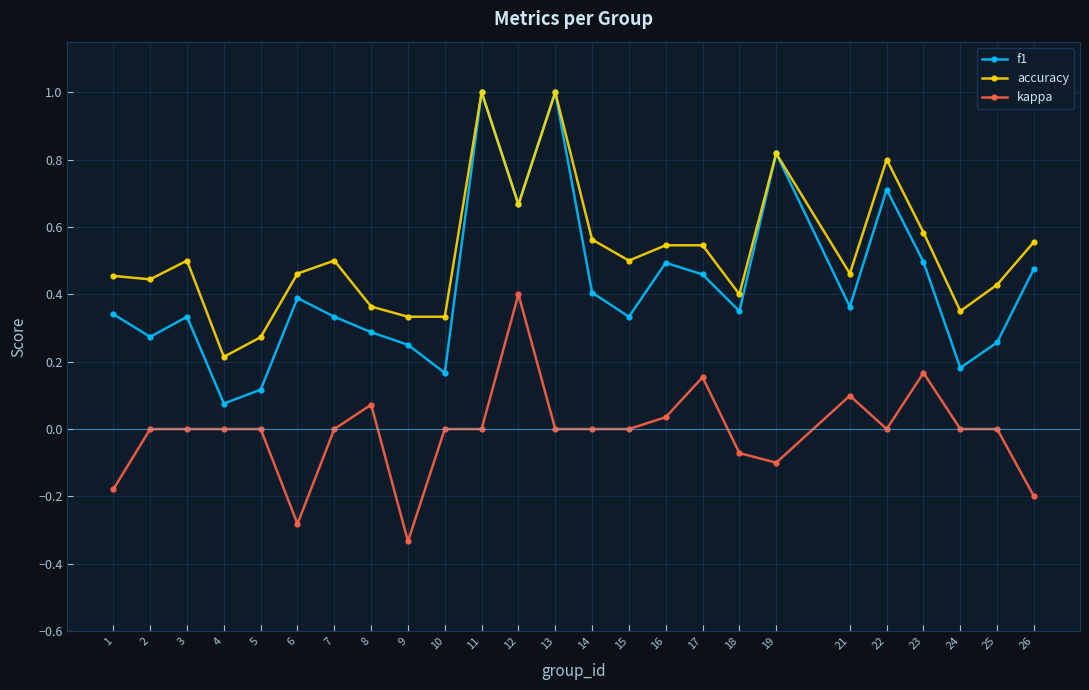

True or false: f1 and kappa intersect in this chart.

False